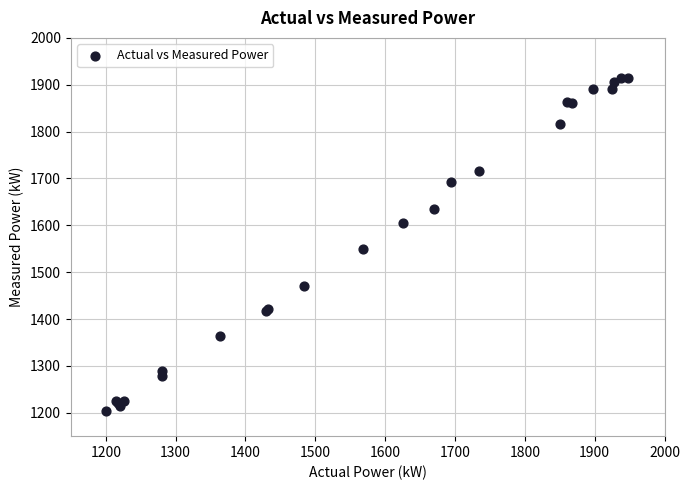

What Y value in the scatter plot is closest to 1559?

1550